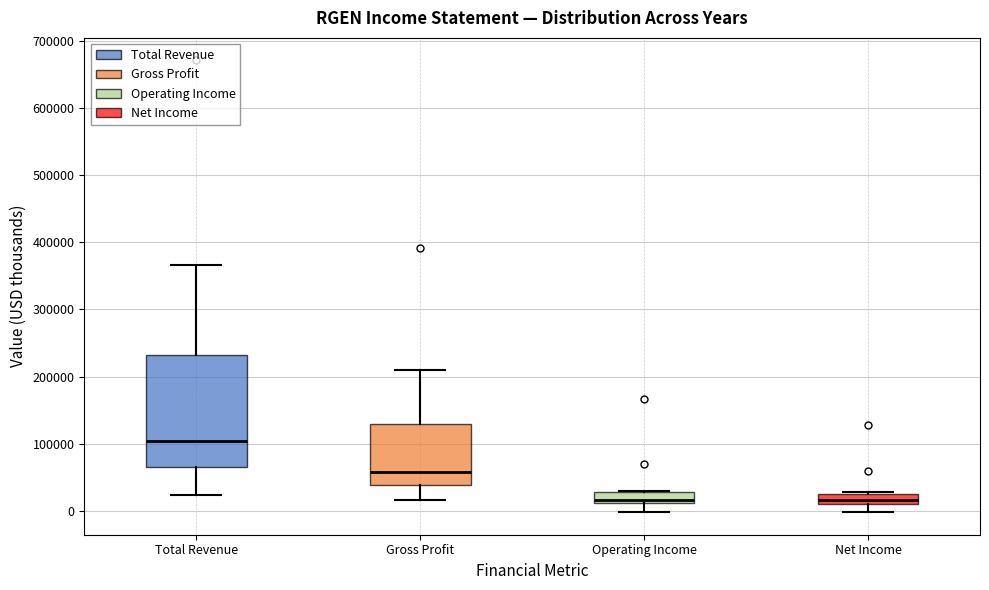

Which box is the tallest, from its lower edge to its upper edge?

Total Revenue